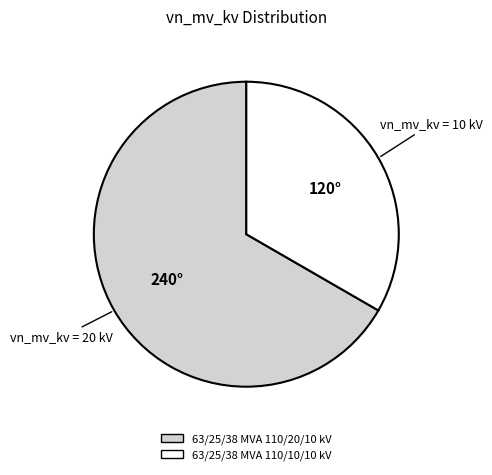

Does 63/25/38 MVA 110/10/10 kV account for over 50% of the chart?

No